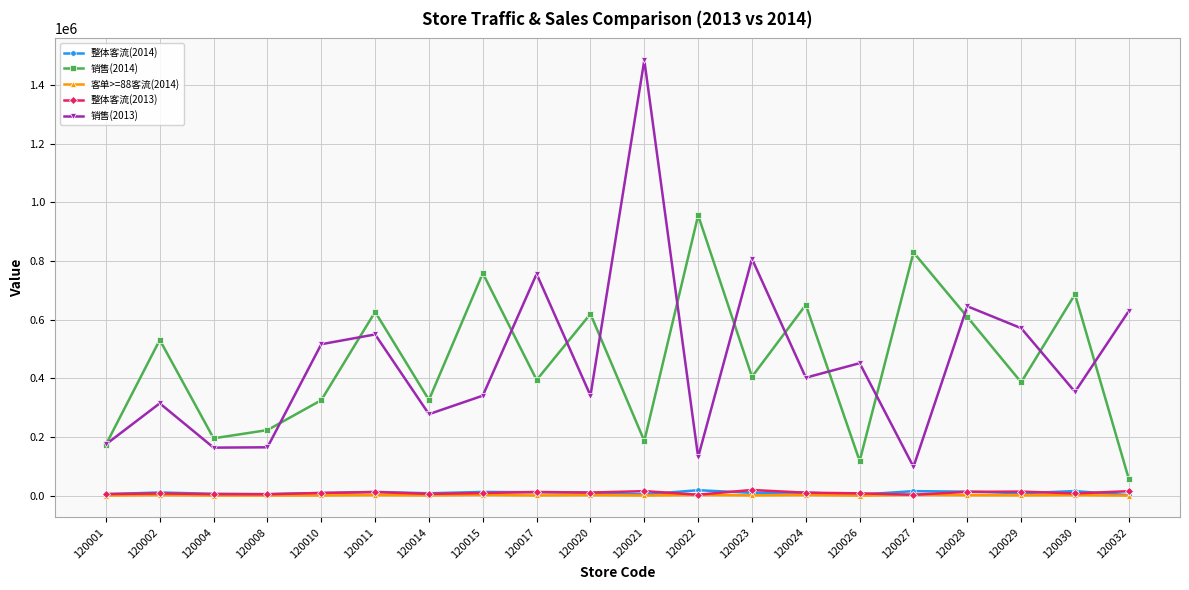

What is the value of the 销售(2013) point at the 5th from the left?

516135